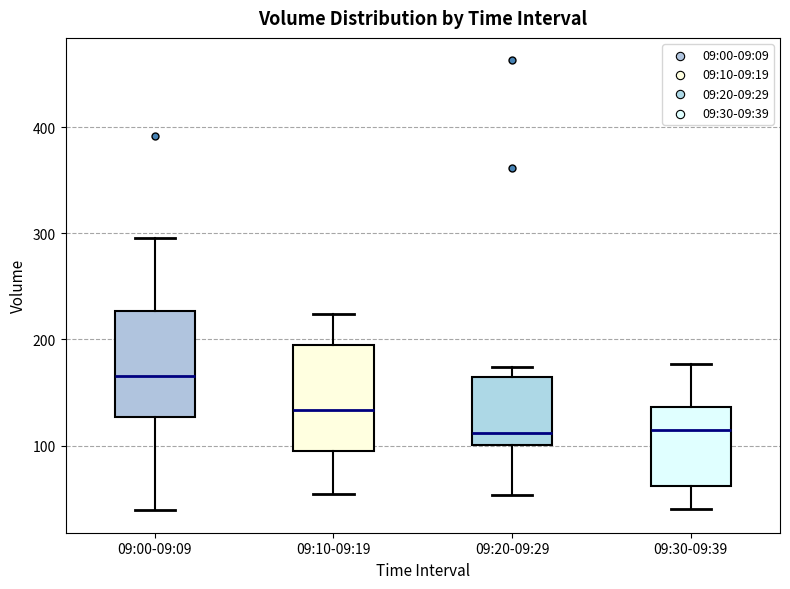

Reading left to right, read every box against the y-axis: the position of its median line, the range the box covers, and the ends of its whiskers. The values are not printed on the chart, so give them approximately, as read against the axis.

09:00-09:09: median 170, box 130 to 230, whiskers 40 to 300
09:10-09:19: median 130, box 100 to 190, whiskers 50 to 220
09:20-09:29: median 110, box 100 to 170, whiskers 50 to 170 (just above the box's upper edge)
09:30-09:39: median 120, box 60 to 140, whiskers 40 to 180